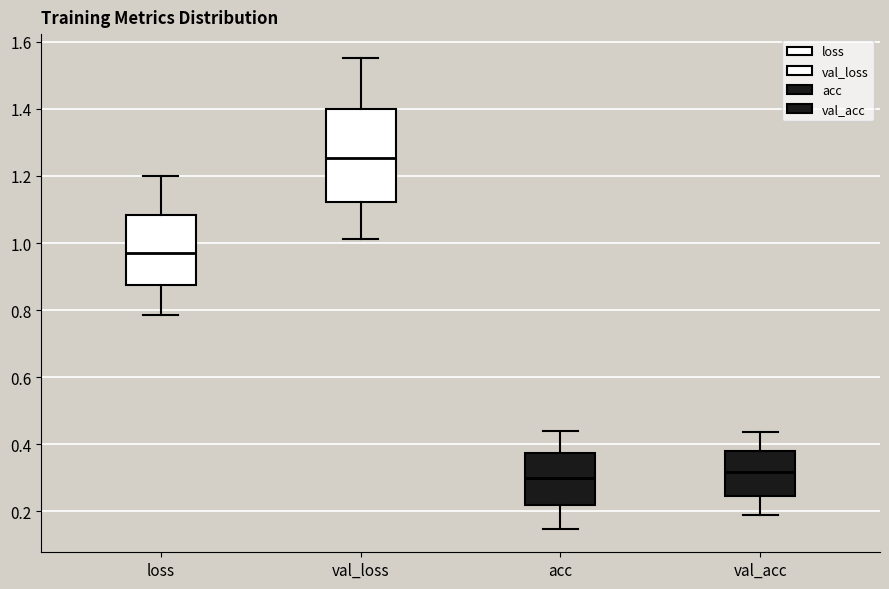

Where does the lower whisker of the box for val_acc end on the y-axis? The values are not printed on the chart, so give them approximately, as read against the axis.

0.18